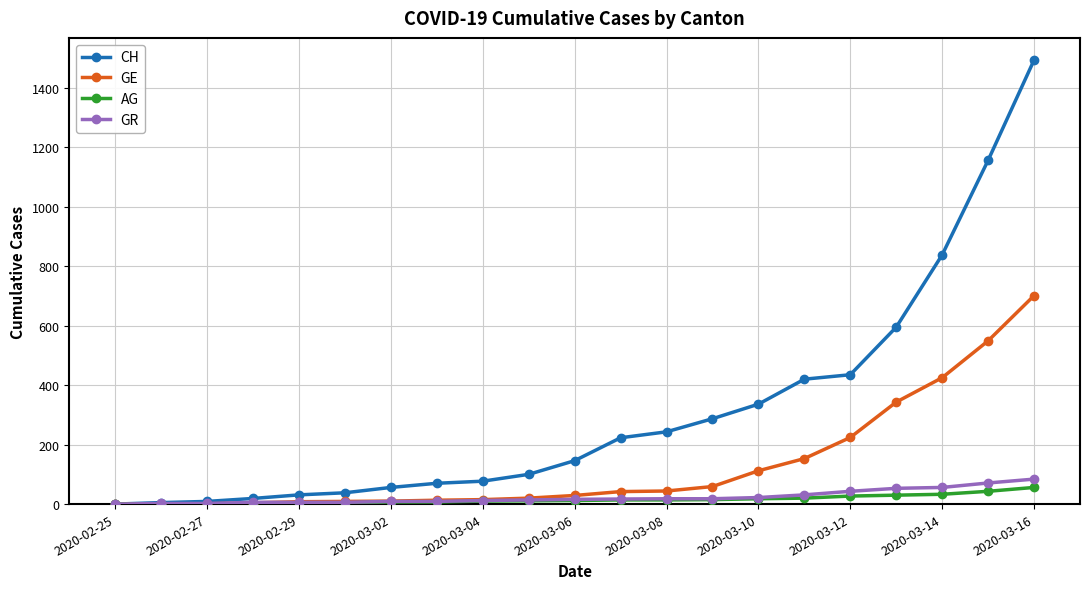

What are all the series names shown in the legend?

CH, GE, AG, GR